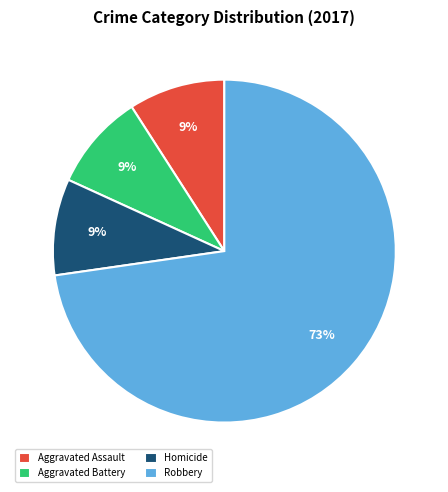

To the nearest percent, what percentage of the pie is Aggravated Assault?

9%